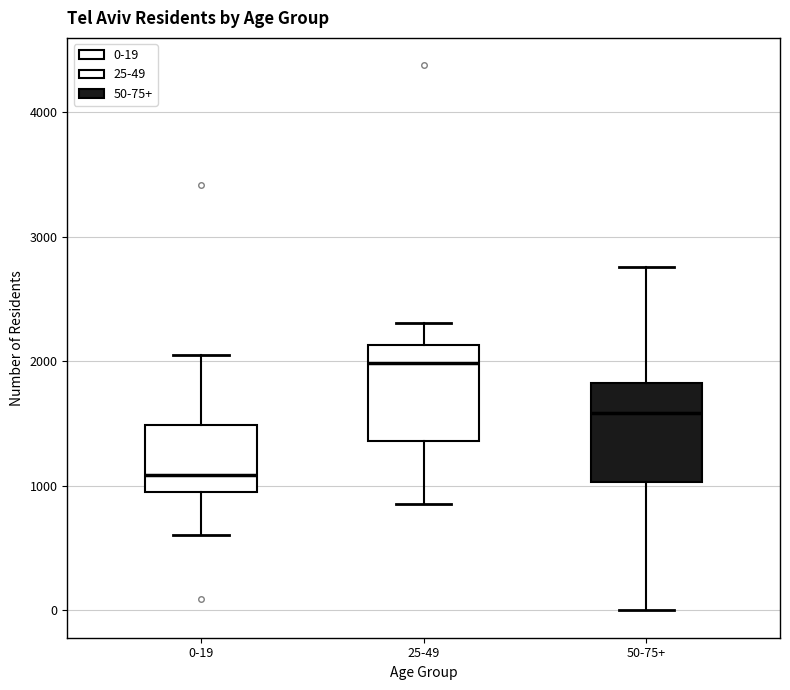

Which box has the lowest median line?

0-19